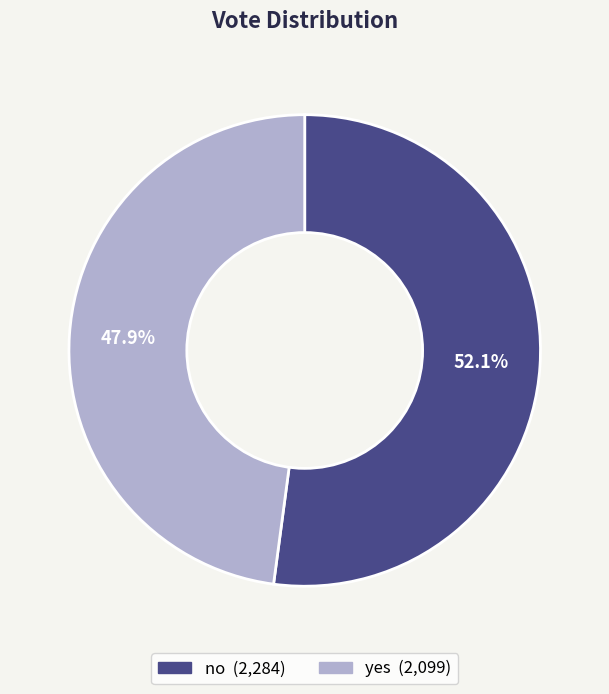

What percentage is the no slice, to the nearest percent?

52%